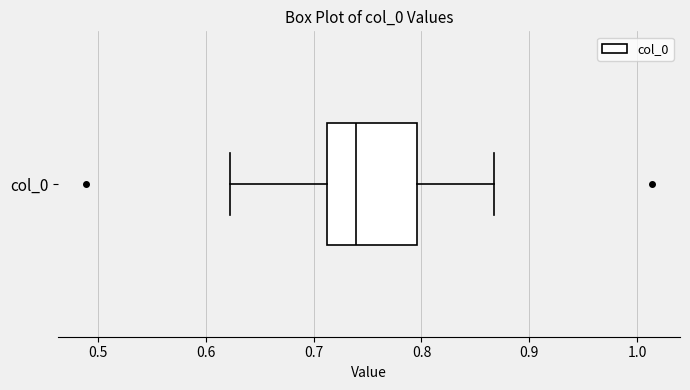

Where does the left whisker of the box for col_0 end on the x-axis? The values are not printed on the chart, so give them approximately, as read against the axis.

0.62